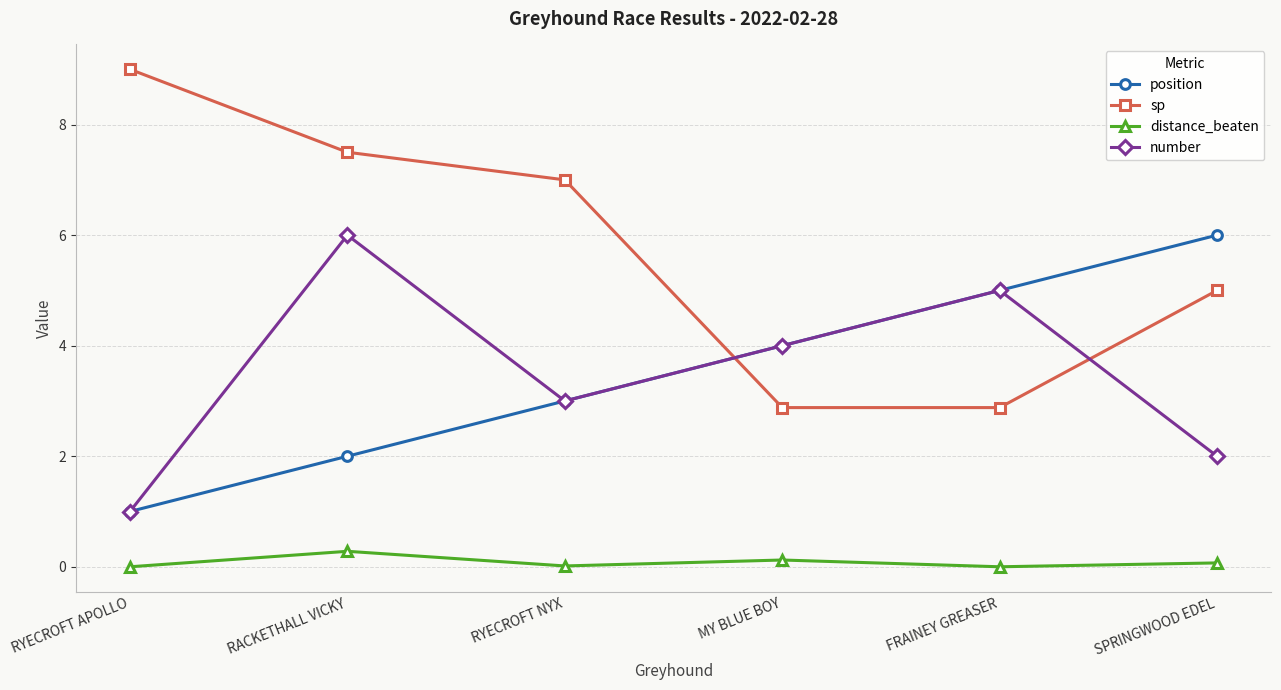

Does the chart display data point markers on the line(s)?

Yes